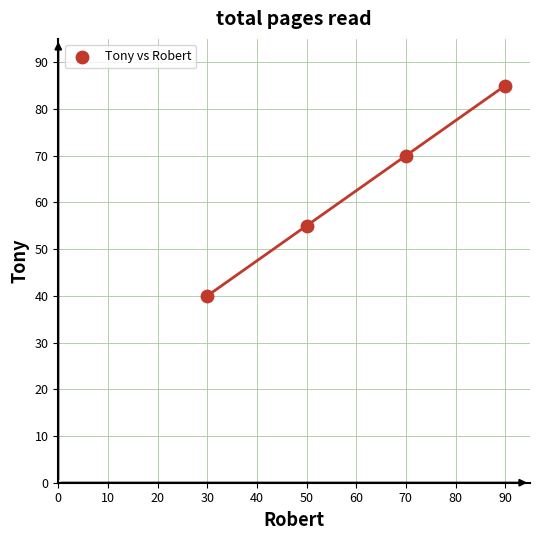

What is the range of X values (max minus min)?

60